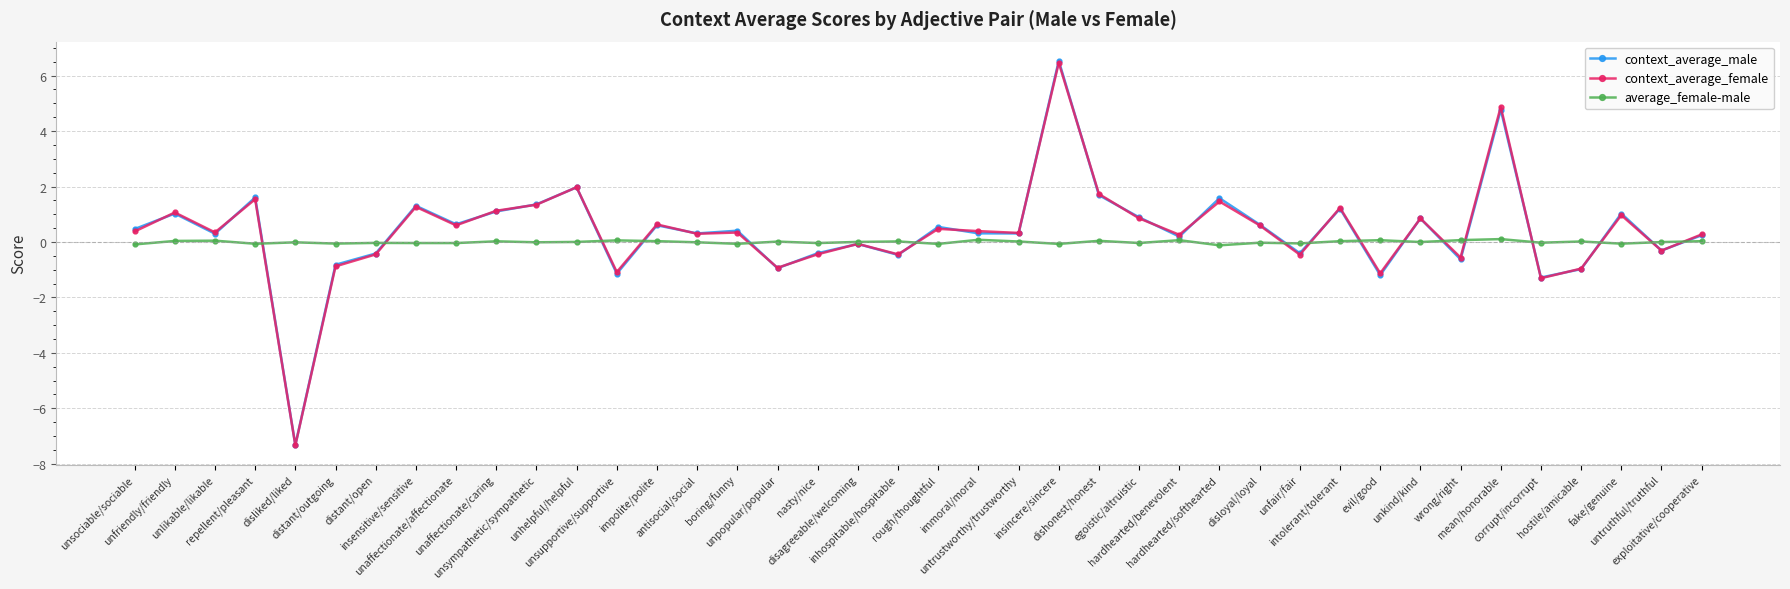

What is the spread (max minus min) of values at intolerant/tolerant?

1.2